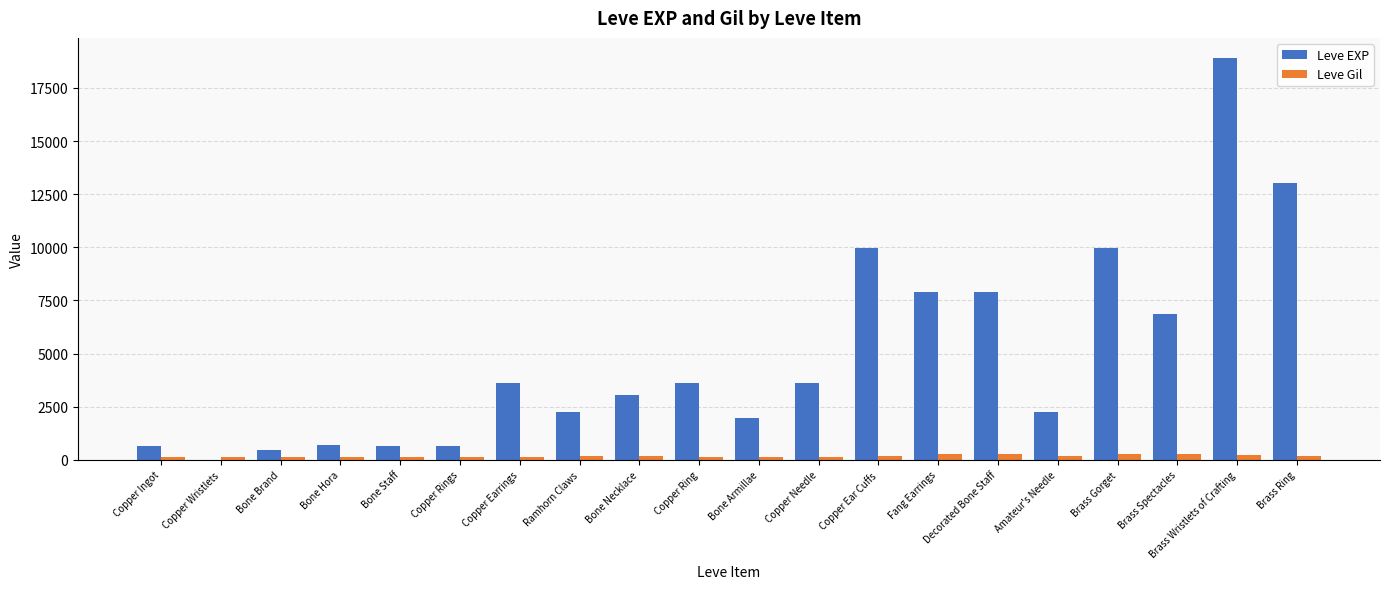

What is the maximum value for Leve Gil?

293